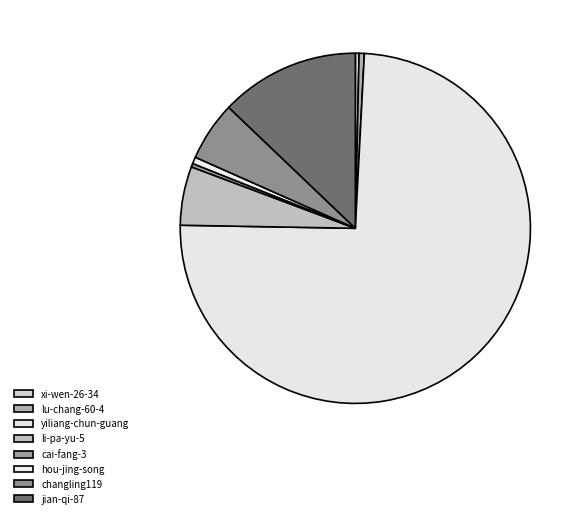

How many segments does this pie chart have?

8